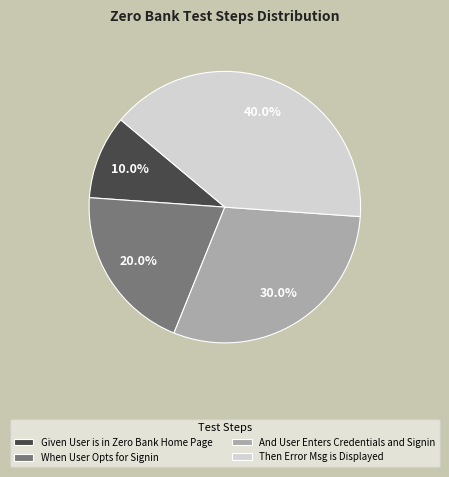

Rank the categories by value from lowest to highest.

Given User is in Zero Bank Home Page, When User Opts for Signin, And User Enters Credentials and Signin, Then Error Msg is Displayed